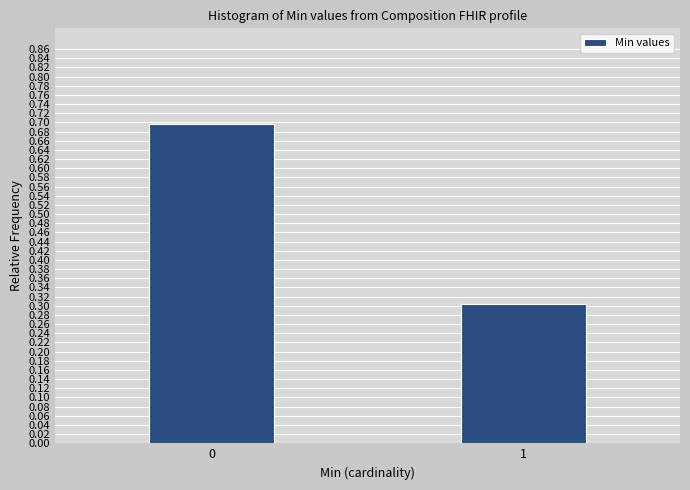

Reading left to right, transcribe all the data shown in this chart.

0=0.7	1=0.3